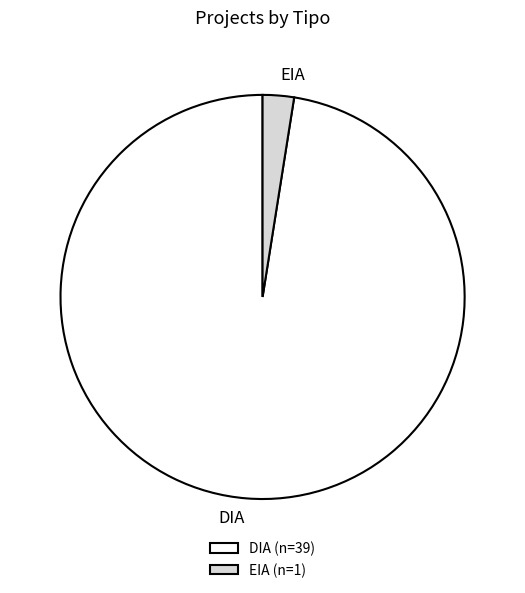

What is the ratio of the value at DIA to the value at EIA?

39.0